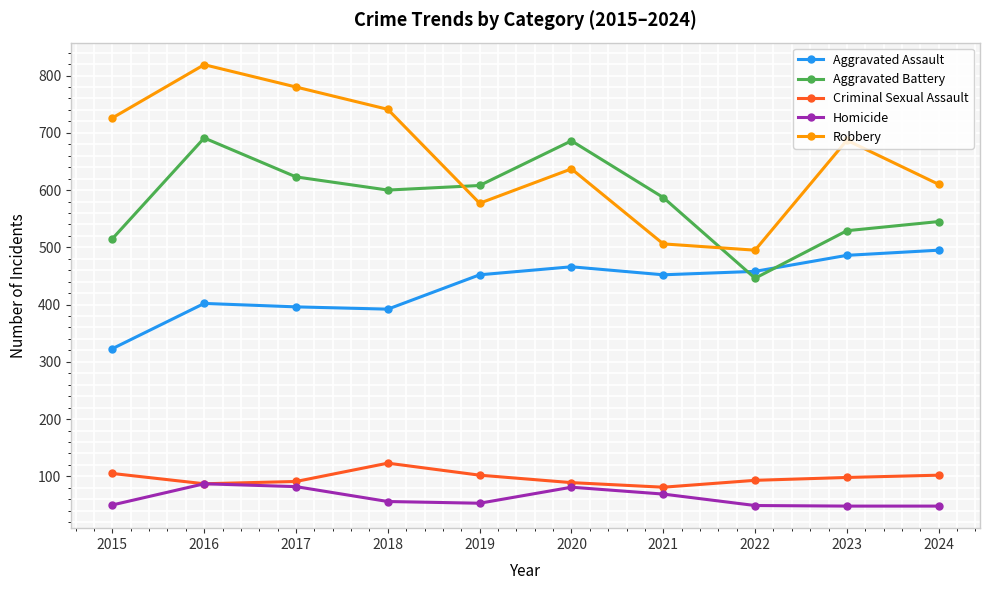

The Robbery series shows 210 at 2020. True or false?

False